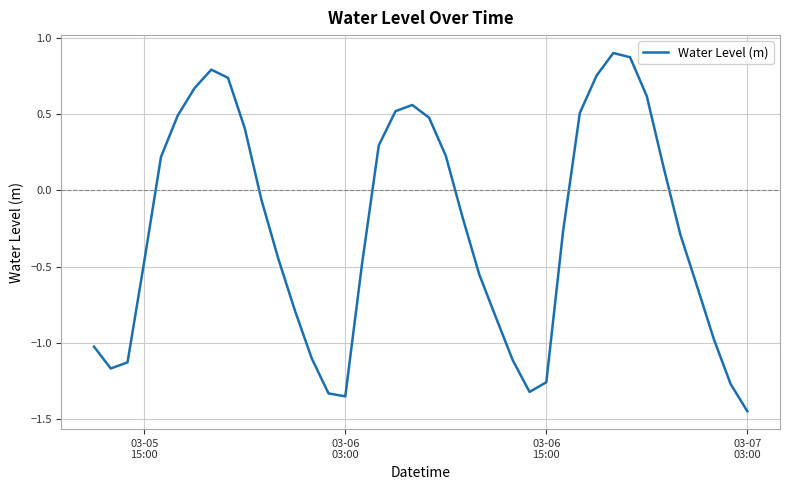

What is the difference between the maximum and minimum values?

2.3